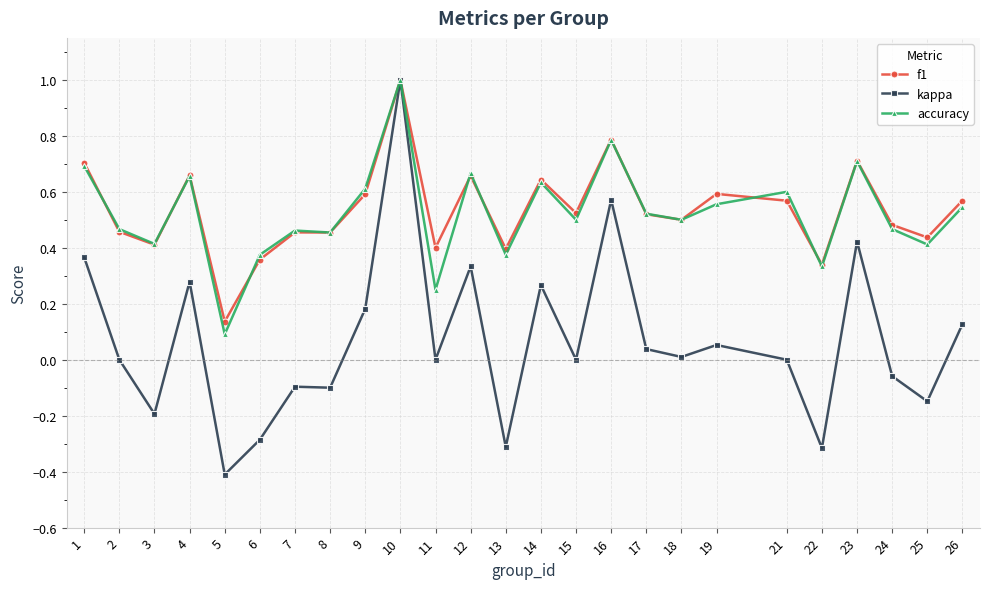

What is the maximum value shown in the chart?

1.0